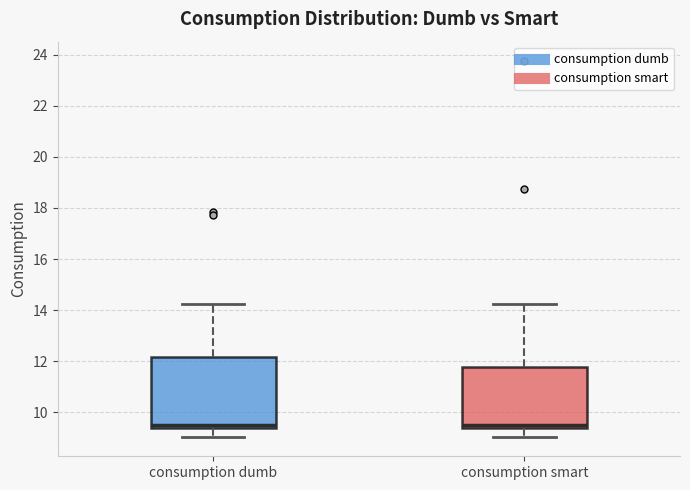

Reading left to right, read every box against the y-axis: the position of its median line, the range the box covers, and the ends of its whiskers. The values are not printed on the chart, so give them approximately, as read against the axis.

consumption dumb: median 9.6, box 9.4 to 12.2, whiskers 9.0 to 14.2
consumption smart: median 9.6, box 9.4 to 11.8, whiskers 9.0 to 14.2